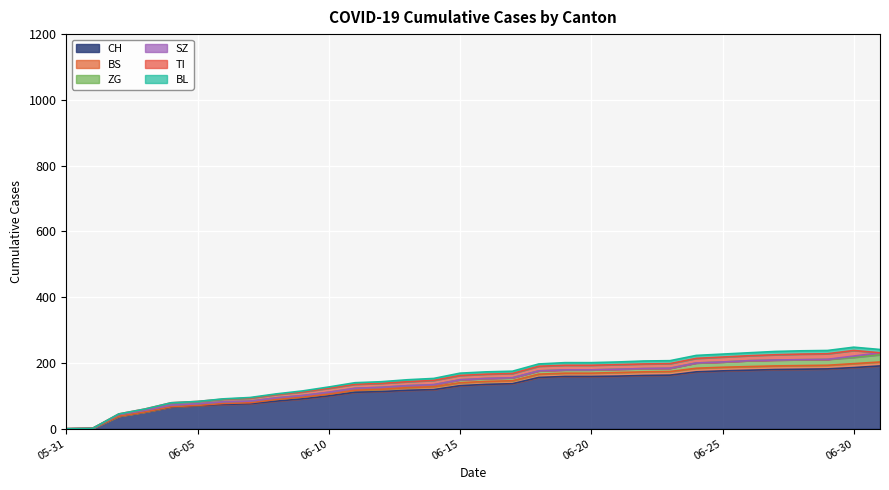

At which label is CH closest to 95?

2020-06-09